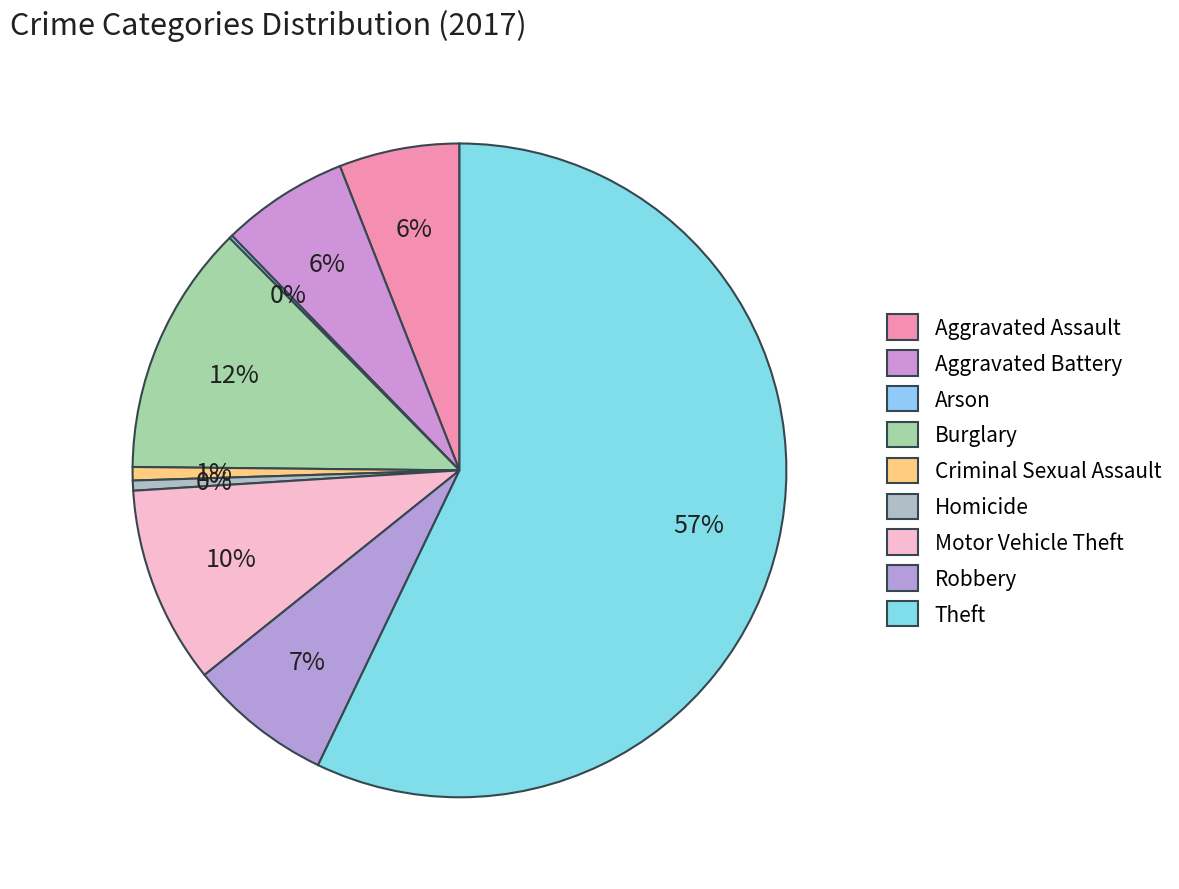

Between Robbery and Burglary, which is larger?

Burglary